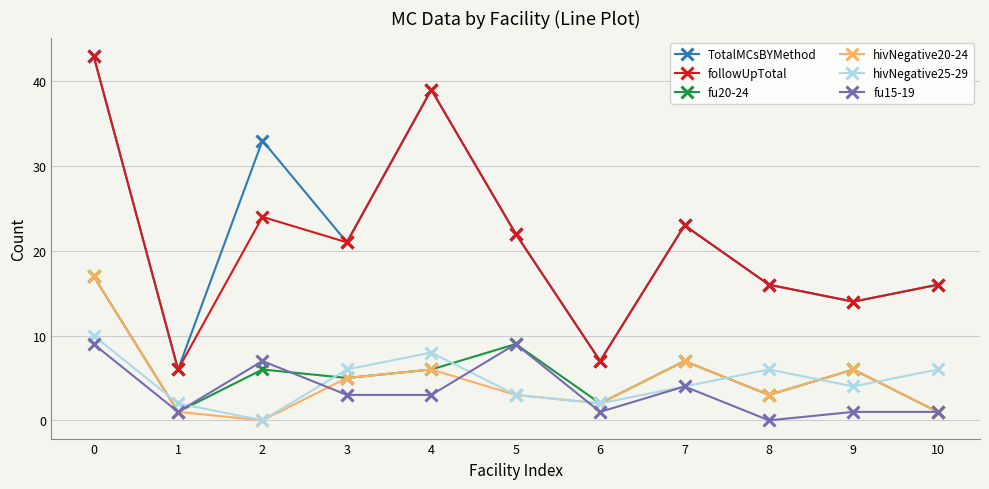

At which label is hivNegative20-24 closest to 8?

7